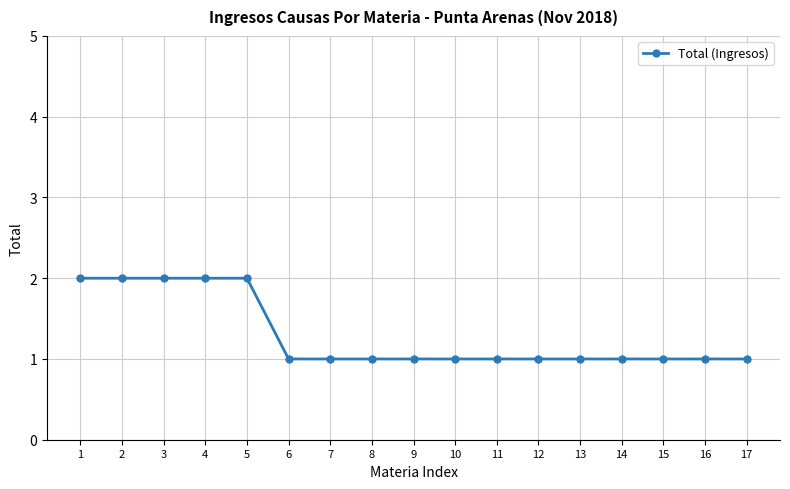

Is this an area chart (filled region under the line)?

No